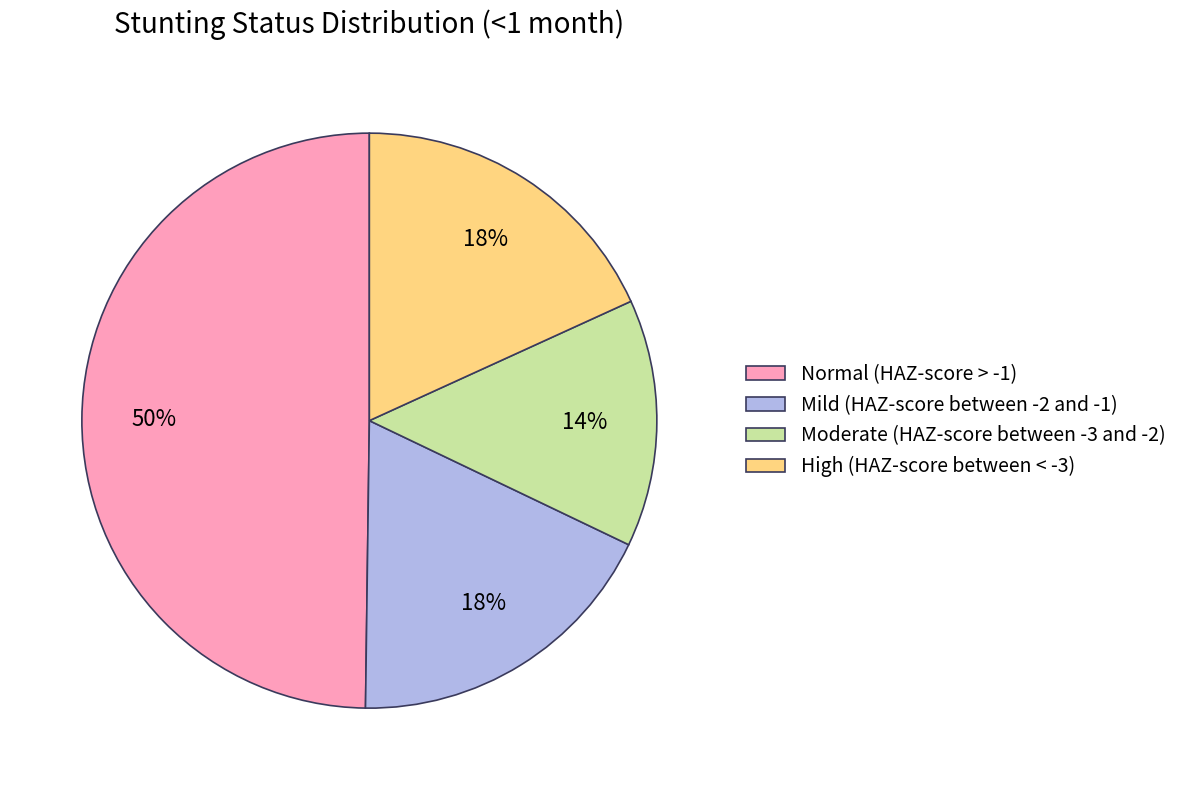

True or false: Normal (HAZ-score > -1) accounts for 44% of the total.

False